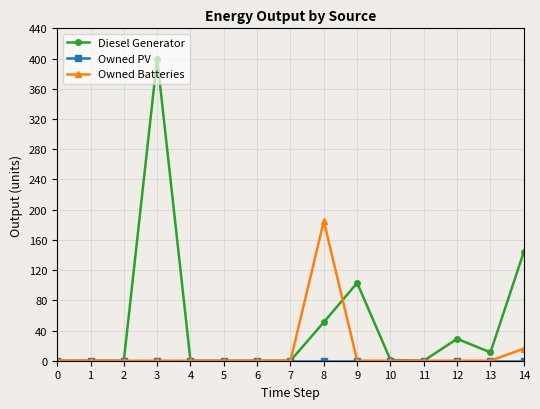

Is it true that Owned Batteries equals -56 at 11?

False